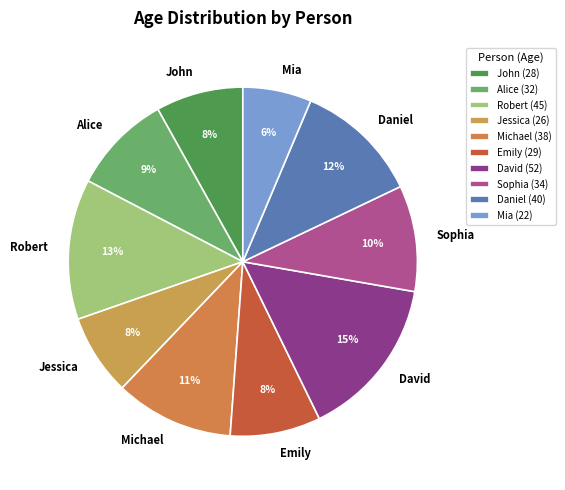

What is the smallest slice in the pie chart?

Mia